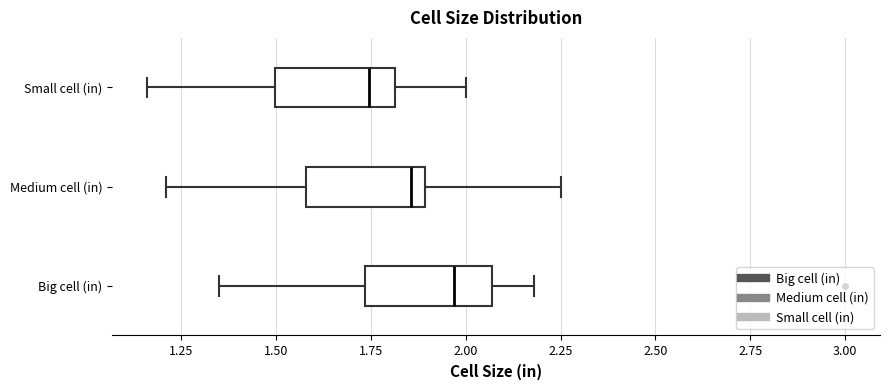

Which box's median line is the furthest to the left?

Small cell (in)